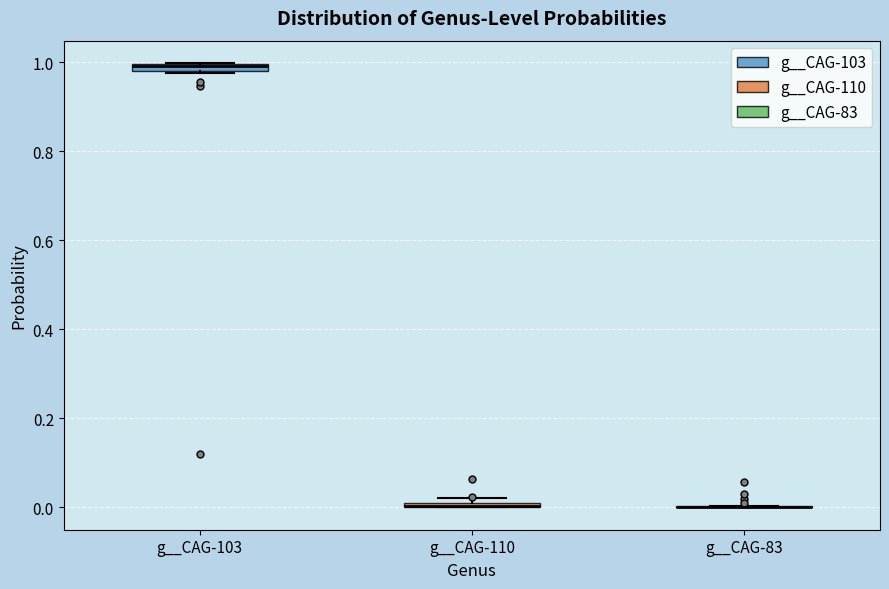

Where is the upper edge of the box for g__CAG-110 on the y-axis? The values are not printed on the chart, so give them approximately, as read against the axis.

0.02